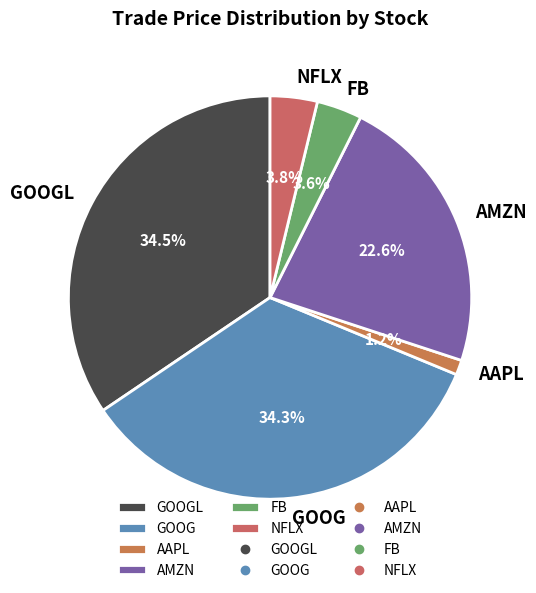

What percentage is the GOOGL slice, to the nearest percent?

34%